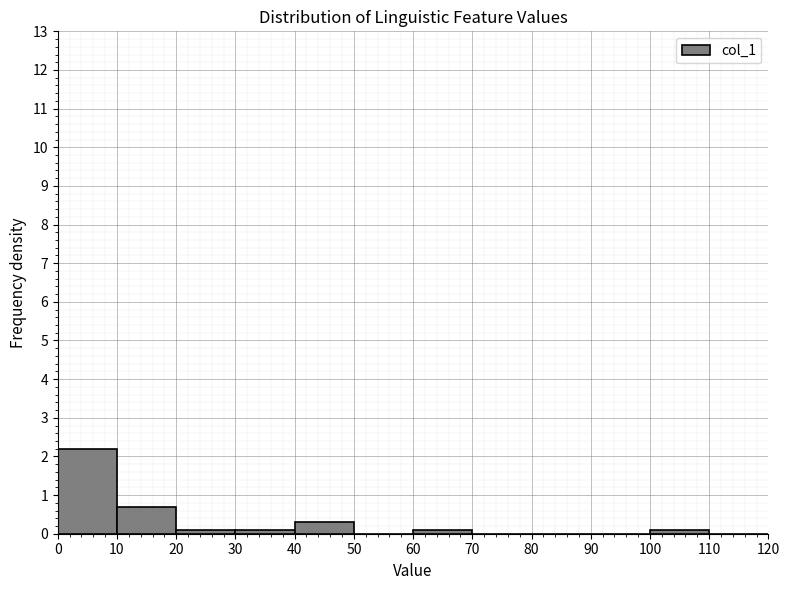

How tall is the bar that spans 40 to 50 on the x-axis? The values are not printed on the chart, so give them approximately, as read against the axis.

0.3